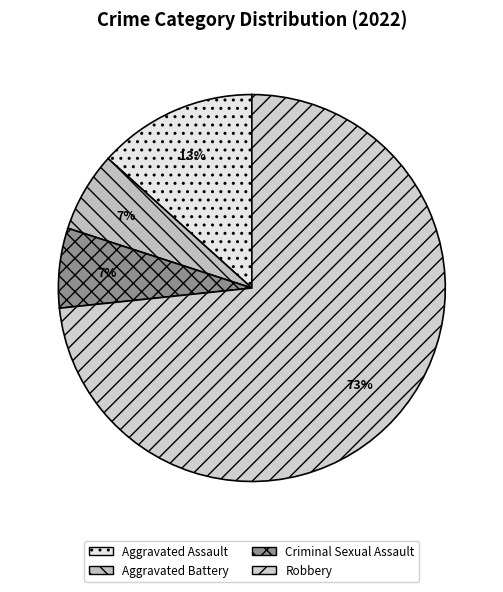

How many segments does this pie chart have?

4